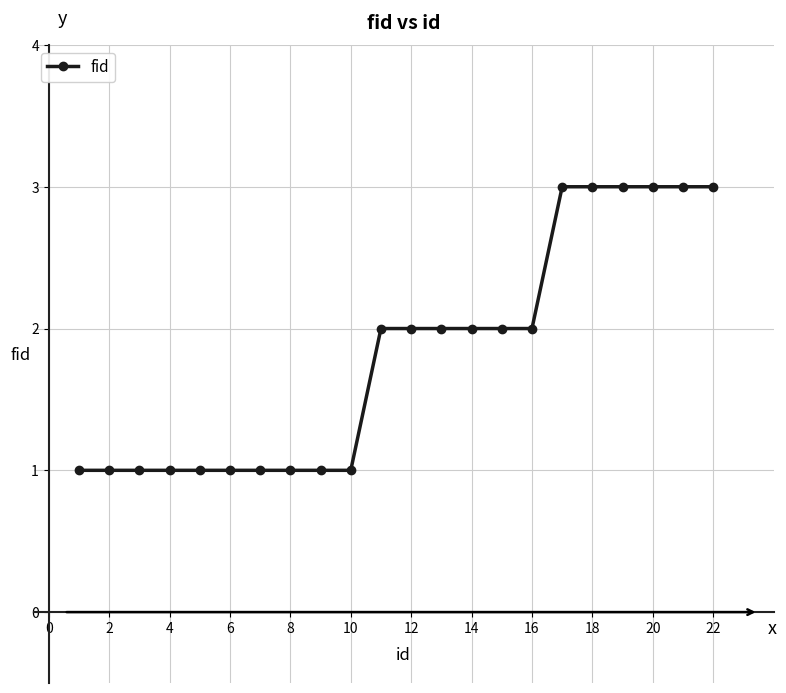

What is the maximum value shown in the chart?

3